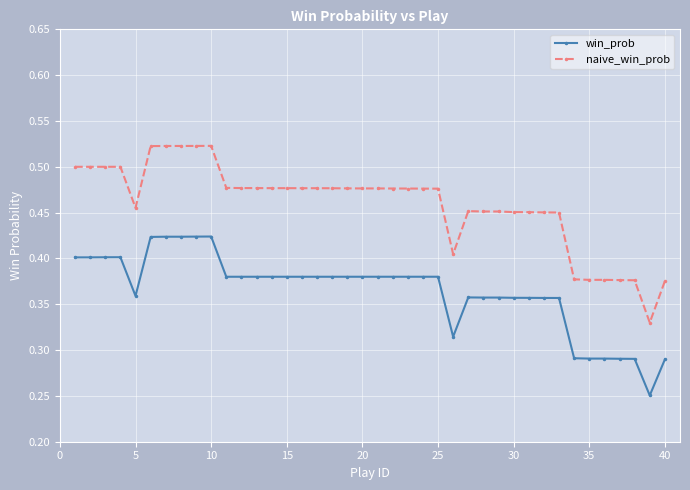

What is the sum of all win_prob values?

14.6